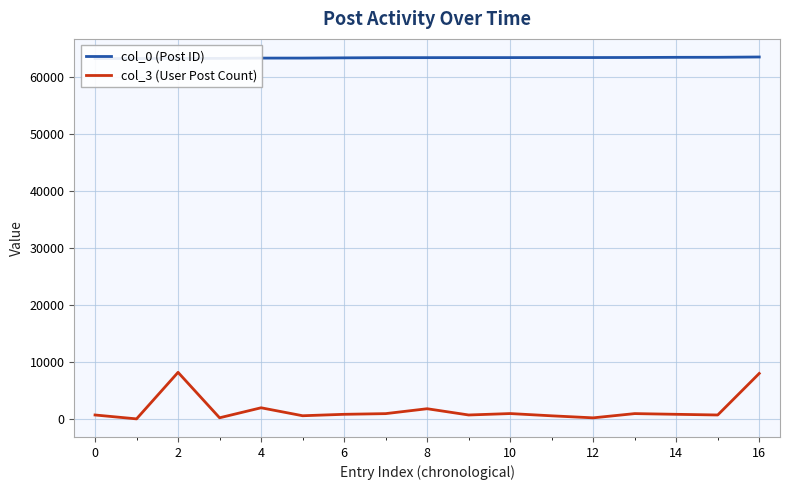

Which has a higher value, 0 or 12?

12